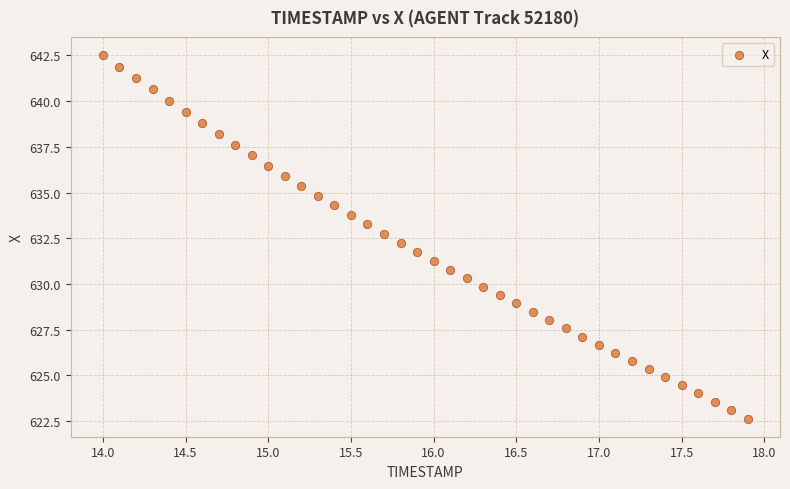

What is the range of X values (max minus min)?

3.9